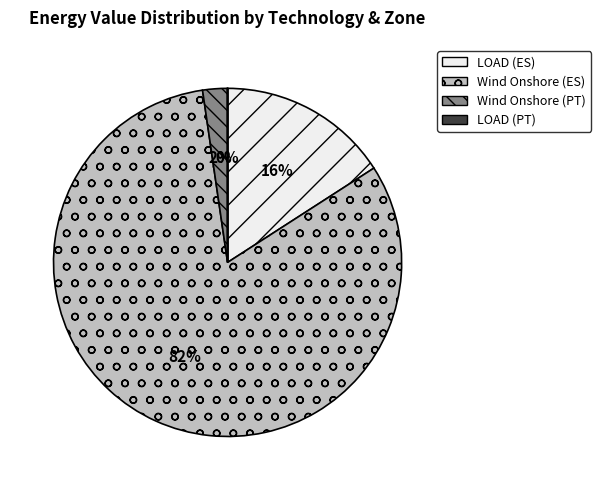

What is the majority slice?

Wind Onshore (ES)